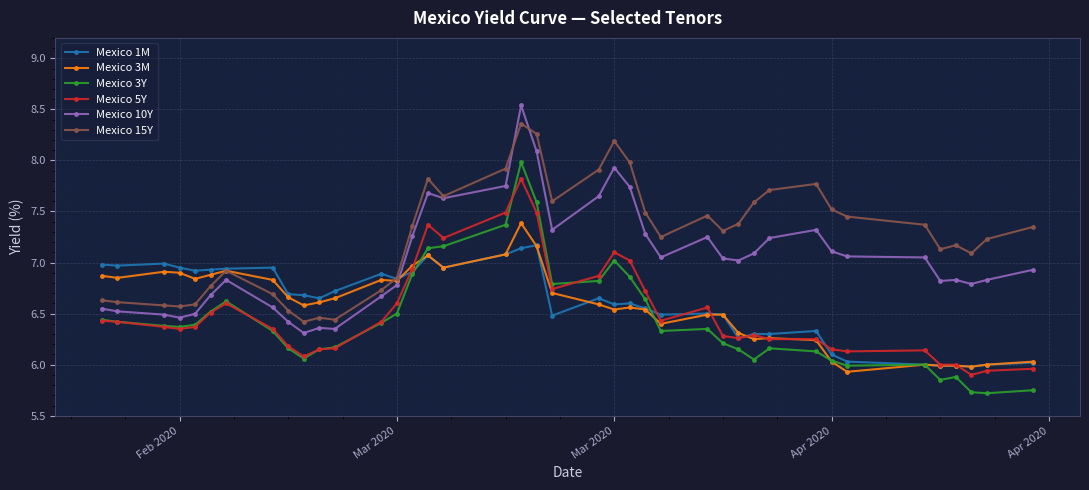

True or false: Mexico 5Y and Mexico 15Y intersect in this chart.

False